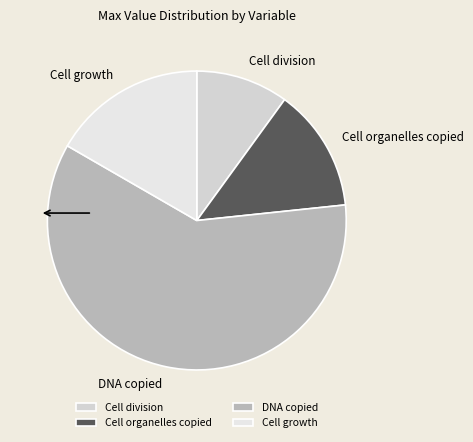

What is the ratio of the value at DNA copied to the value at Cell division?

6.0